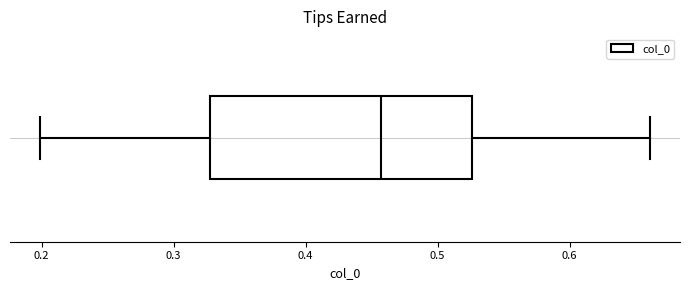

Read this box plot against the x-axis: the position of the median line, the range covered by the box, and the ends of both whiskers. The values are not printed on the chart, so give them approximately, as read against the axis.

median 0.46, box 0.33 to 0.53, whiskers 0.20 to 0.66